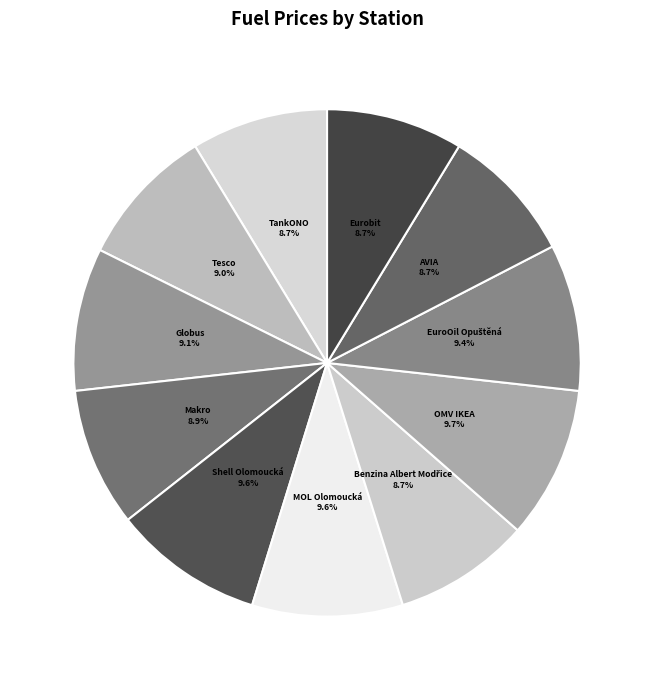

How many segments does this pie chart have?

11